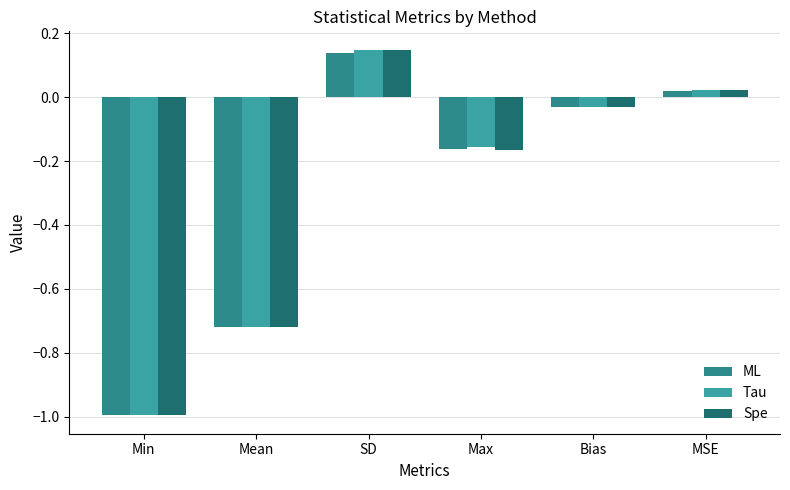

What is the average value of the ML series?

-0.3